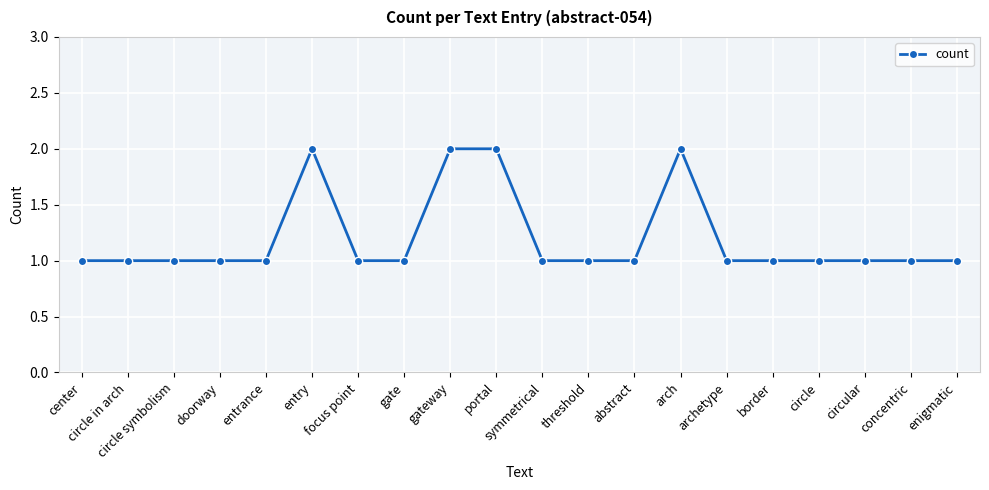

Reading right to left, what are all the values shown in this chart?

enigmatic=1	concentric=1	circular=1	circle=1	border=1	archetype=1	arch=2	abstract=1	threshold=1	symmetrical=1	portal=2	gateway=2	gate=1	focus point=1	entry=2	entrance=1	doorway=1	circle symbolism=1	circle in arch=1	center=1